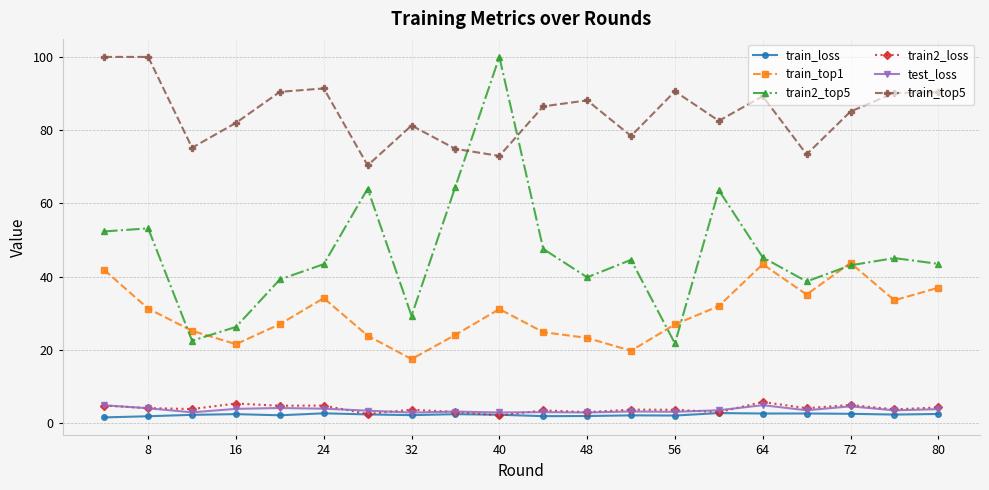

At how many categories does at least one series exceed 76?

16